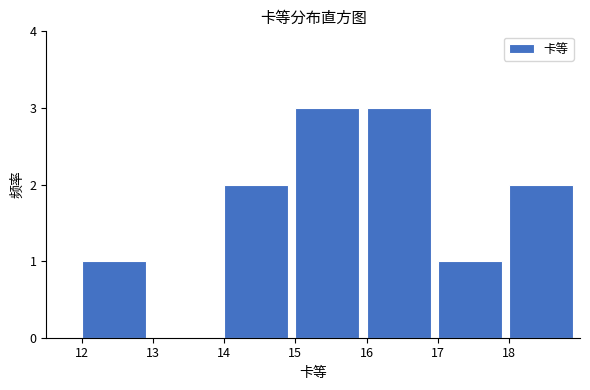

What is the height of the bar covering 16 to 17 on the x-axis? The values are not printed on the chart, so give them approximately, as read against the axis.

3